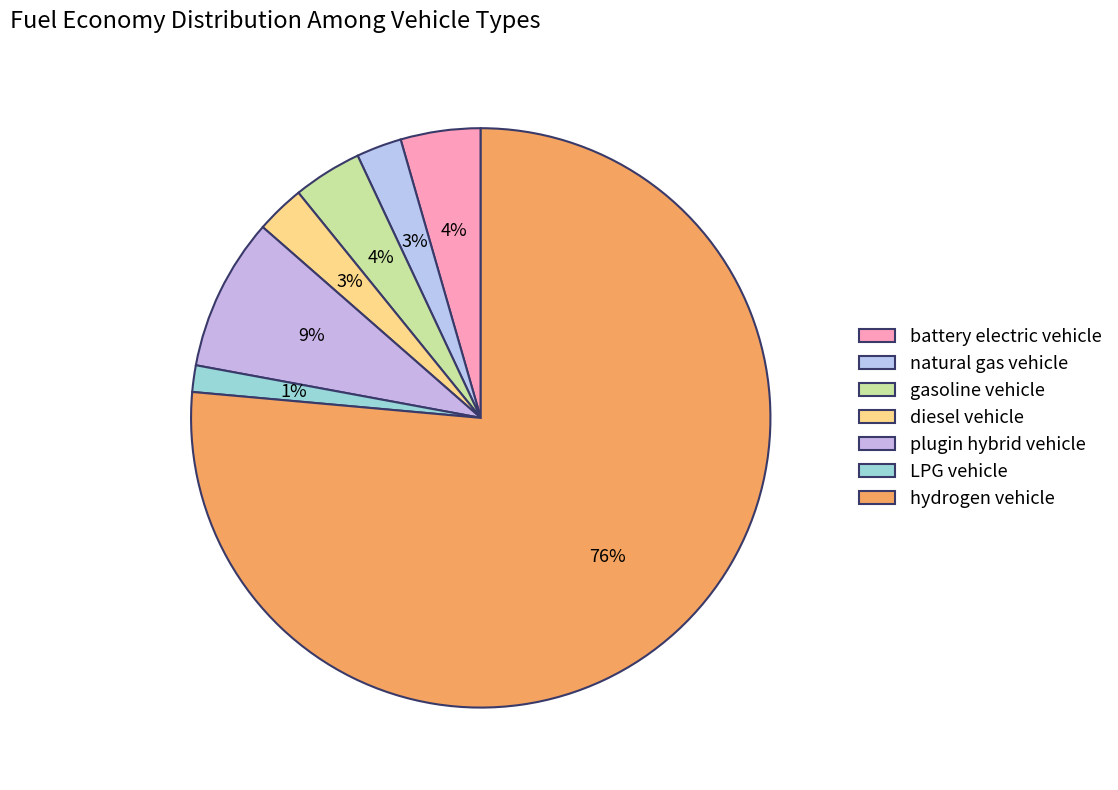

The battery electric vehicle slice represents 4% of the pie. True or false?

True